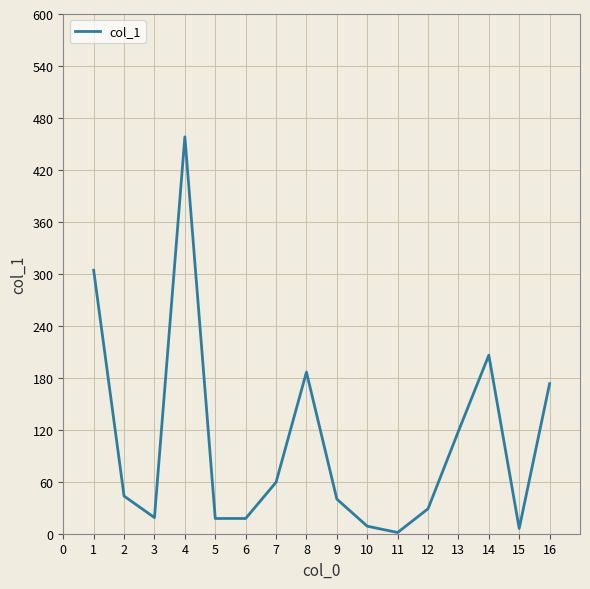

What is the greatest value displayed?

458.2